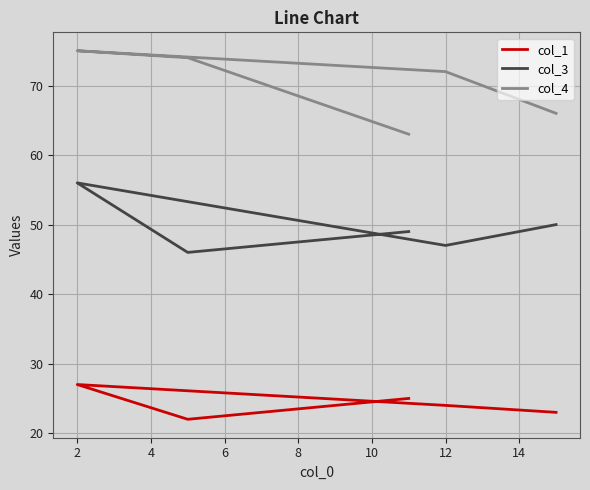

True or false: col_1 has more than 2 interior local peaks.

False